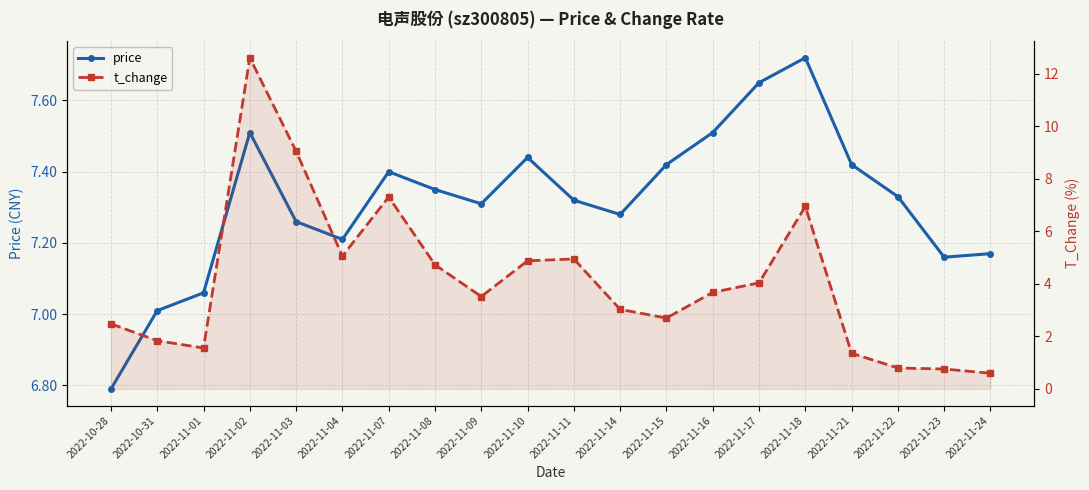

List the labels in order of price value, smallest first.

2022-10-28, 2022-10-31, 2022-11-01, 2022-11-23, 2022-11-24, 2022-11-04, 2022-11-03, 2022-11-14, 2022-11-09, 2022-11-11, 2022-11-22, 2022-11-08, 2022-11-07, 2022-11-15, 2022-11-21, 2022-11-10, 2022-11-02, 2022-11-16, 2022-11-17, 2022-11-18